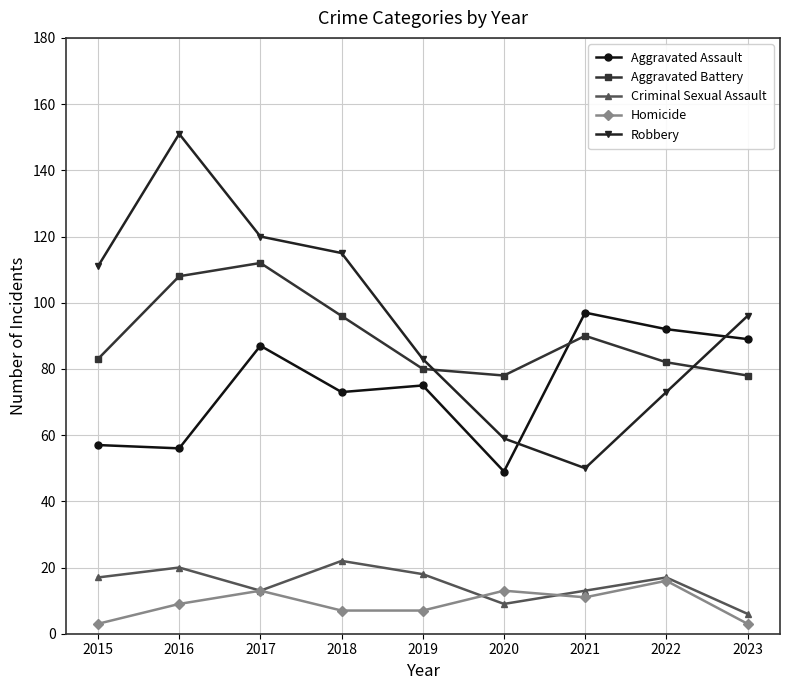

List the labels in order of Robbery value, smallest first.

2021, 2020, 2022, 2019, 2023, 2015, 2018, 2017, 2016